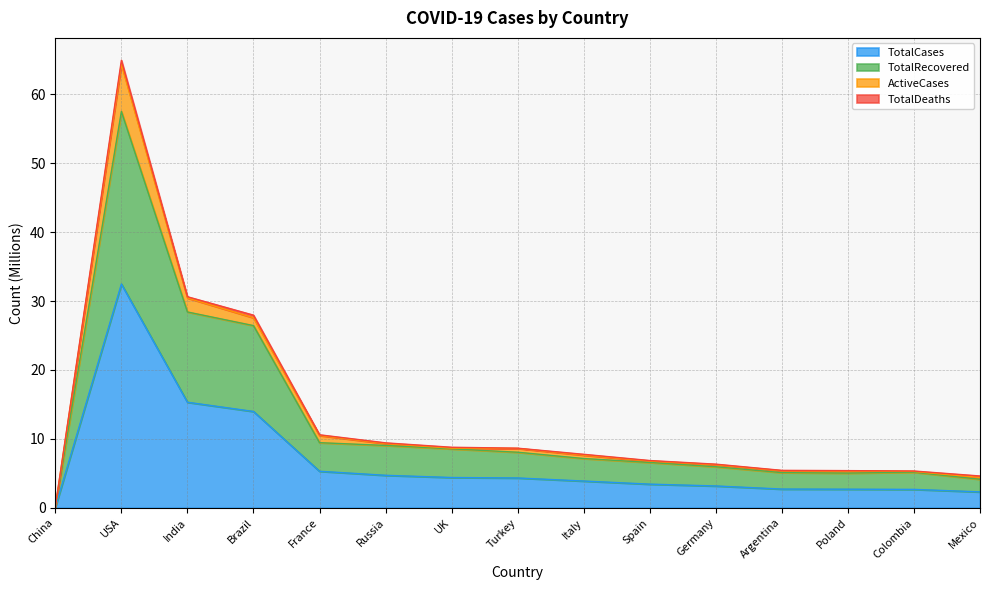

At which category is the sum across all series the highest?

USA